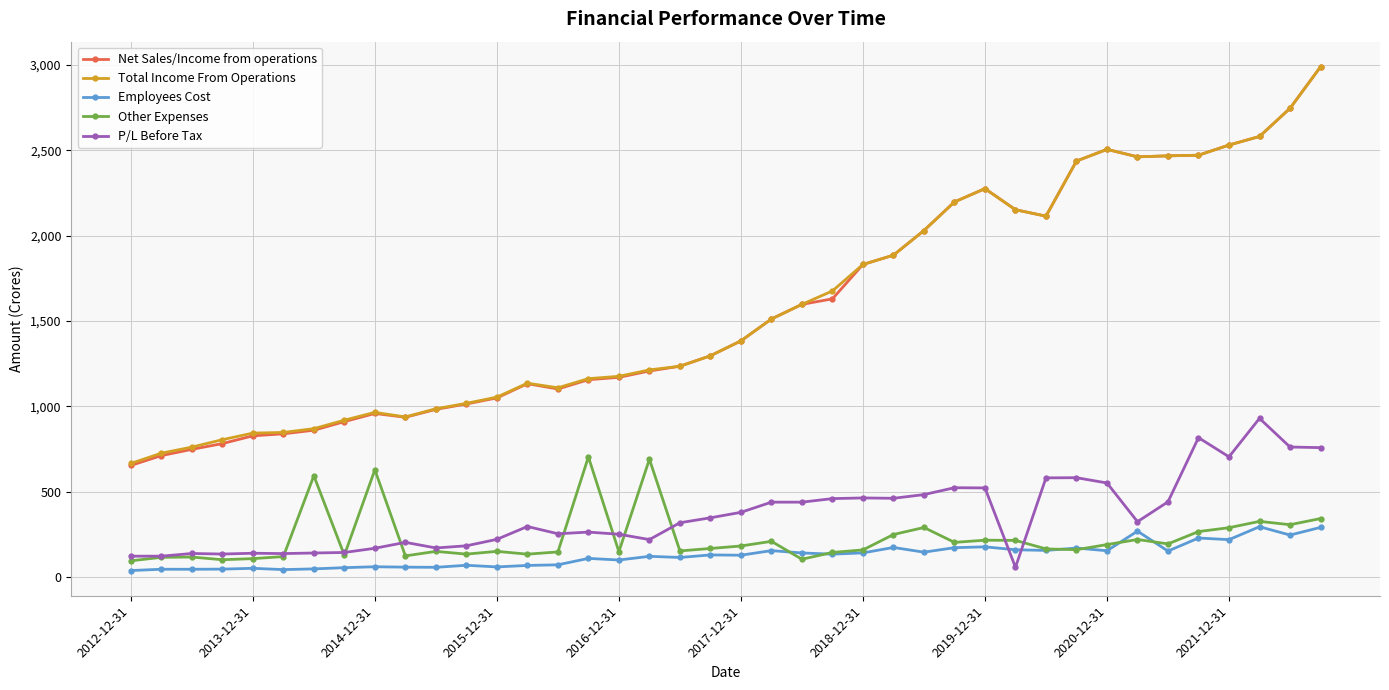

True or false: Total Income From Operations and P/L Before Tax intersect in this chart.

False